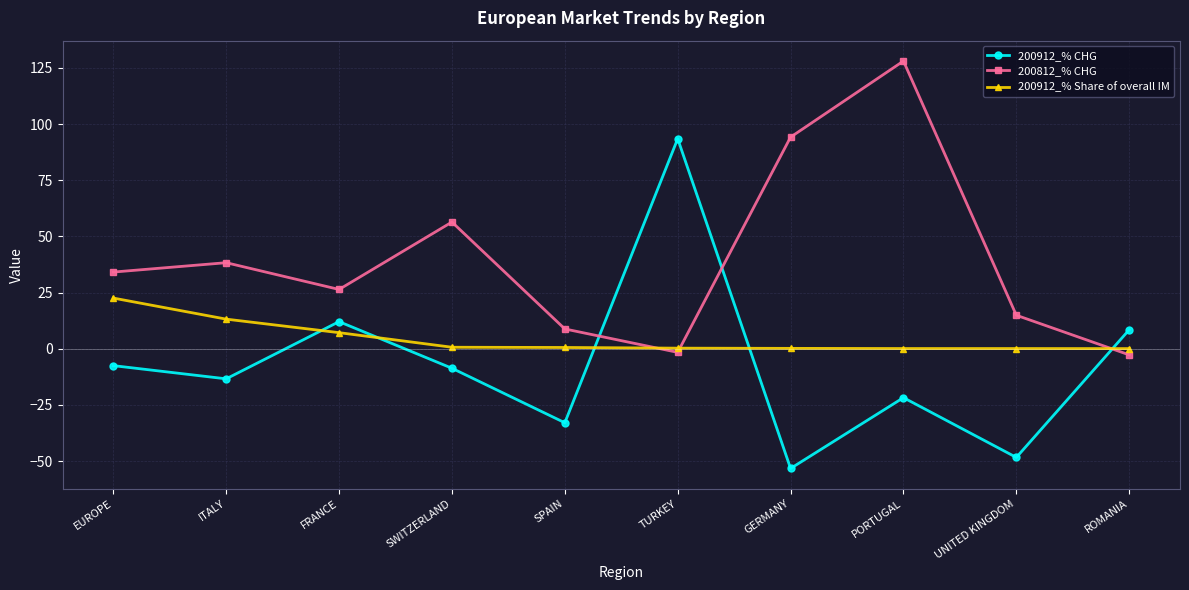

What is the smallest value displayed?

-53.3